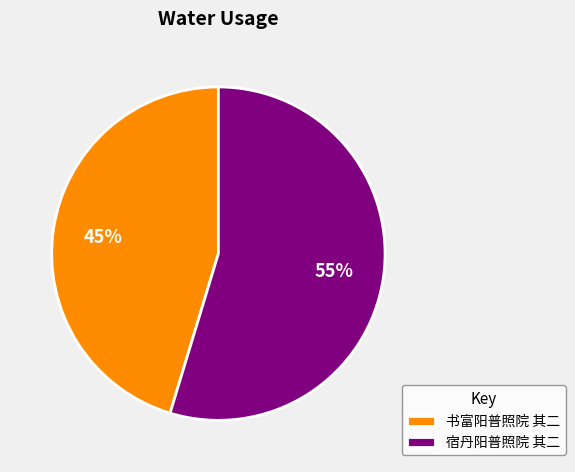

Which category accounts for the majority?

宿丹阳普照院 其二